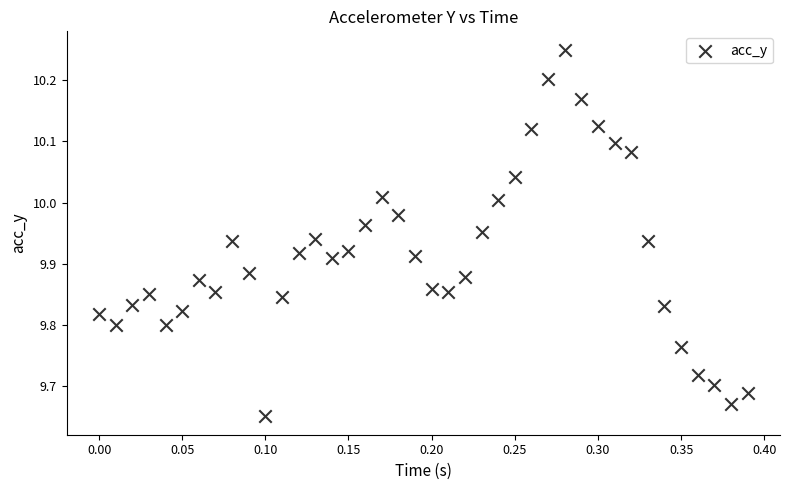

What is the range of X values (max minus min)?

0.4